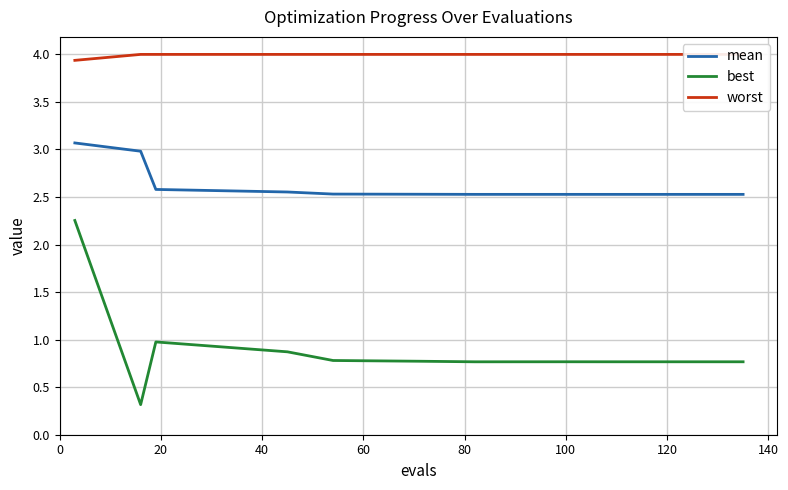

True or false: mean and best cross at least once.

False